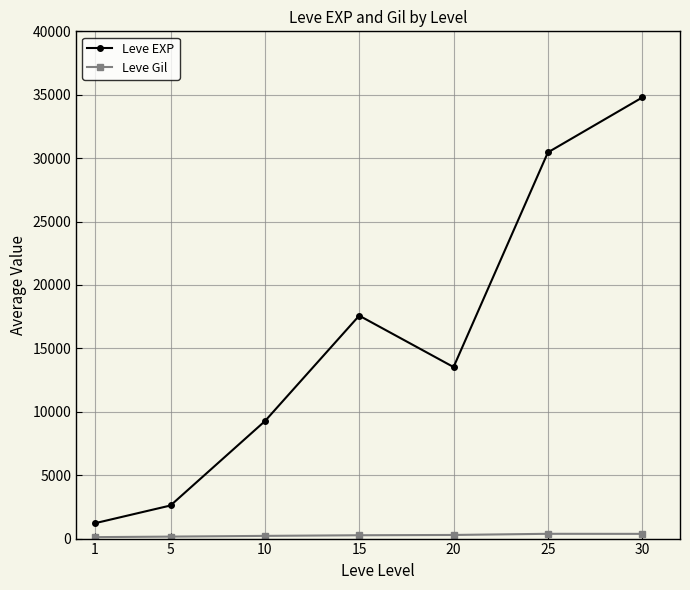

The value of Leve EXP at 20 is 13528. True or false?

True